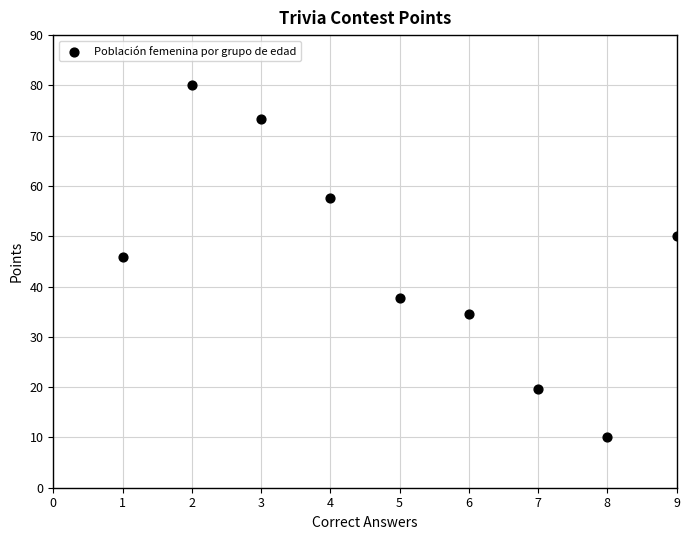

What is the average X value?

5.0